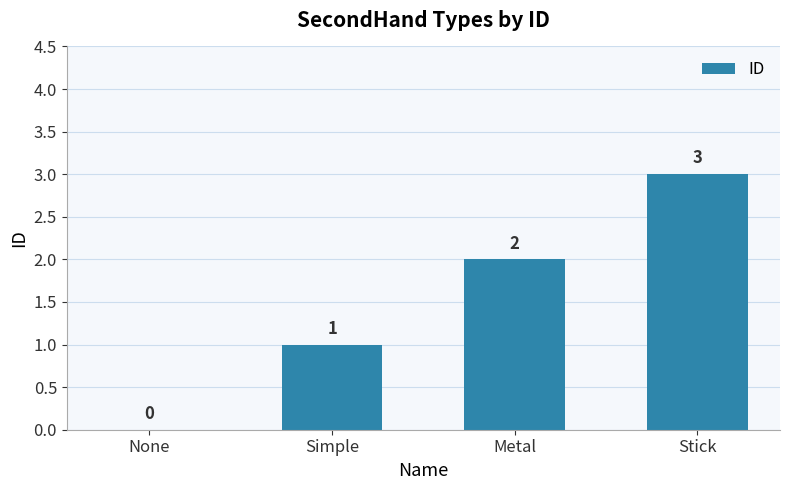

What is the difference between the values at None and Simple?

1